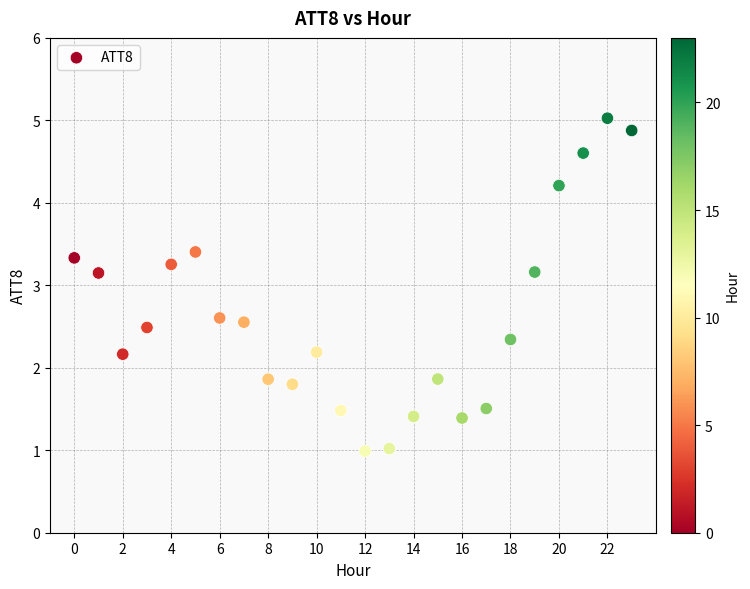

What is the range of Y values (max minus min)?

4.0